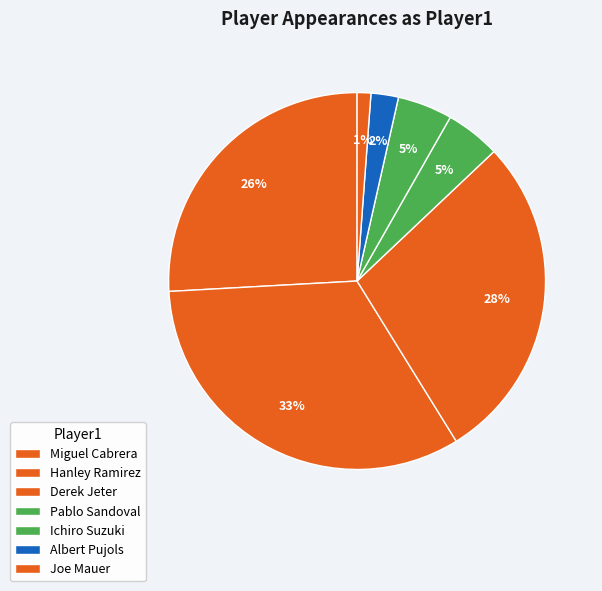

What is the smallest slice in the pie chart?

Joe Mauer